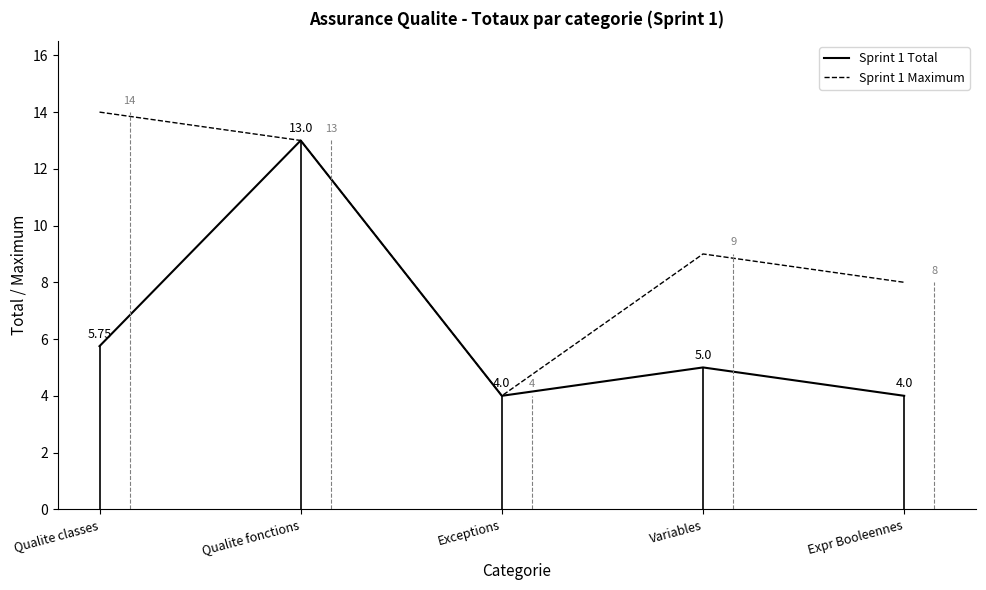

True or false: Sprint 1 Maximum and Sprint 1 Total cross at least once.

False